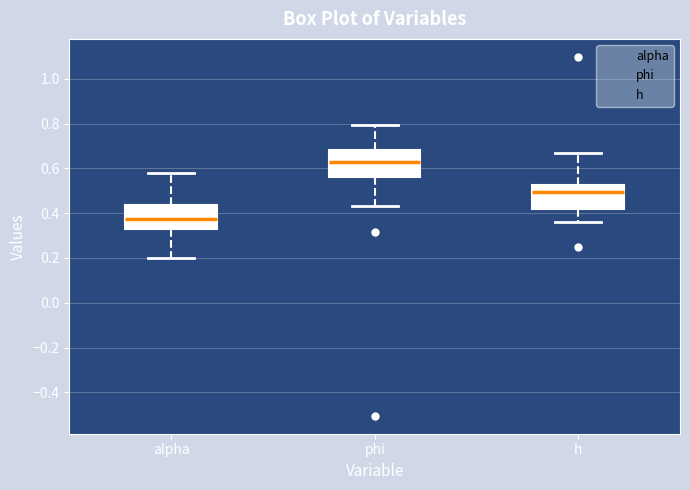

Reading left to right, transcribe this box plot: for each box, give where its median line is, the range the box spans, and where its two whiskers end, as read against the y-axis. The values are not printed on the chart, so give them approximately, as read against the axis.

alpha: median 0.38, box 0.34 to 0.44, whiskers 0.20 to 0.58
phi: median 0.62, box 0.56 to 0.68, whiskers 0.44 to 0.80
h: median 0.50, box 0.42 to 0.52, whiskers 0.36 to 0.66